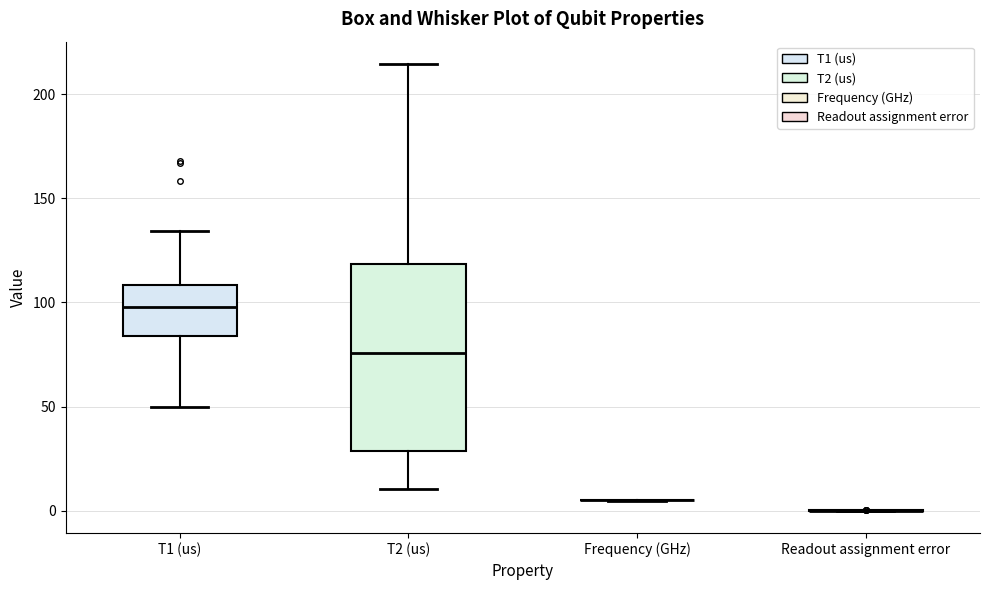

Reading left to right, read every box against the y-axis: the position of its median line, the range the box covers, and the ends of its whiskers. The values are not printed on the chart, so give them approximately, as read against the axis.

T1 (us): median 100, box 85 to 110, whiskers 50 to 135
T2 (us): median 75, box 30 to 120, whiskers 10 to 215
Frequency (GHz): box collapsed to a line at 5, whiskers 5 to 5
Readout assignment error: box collapsed to a line at 0, whiskers 0 to 0